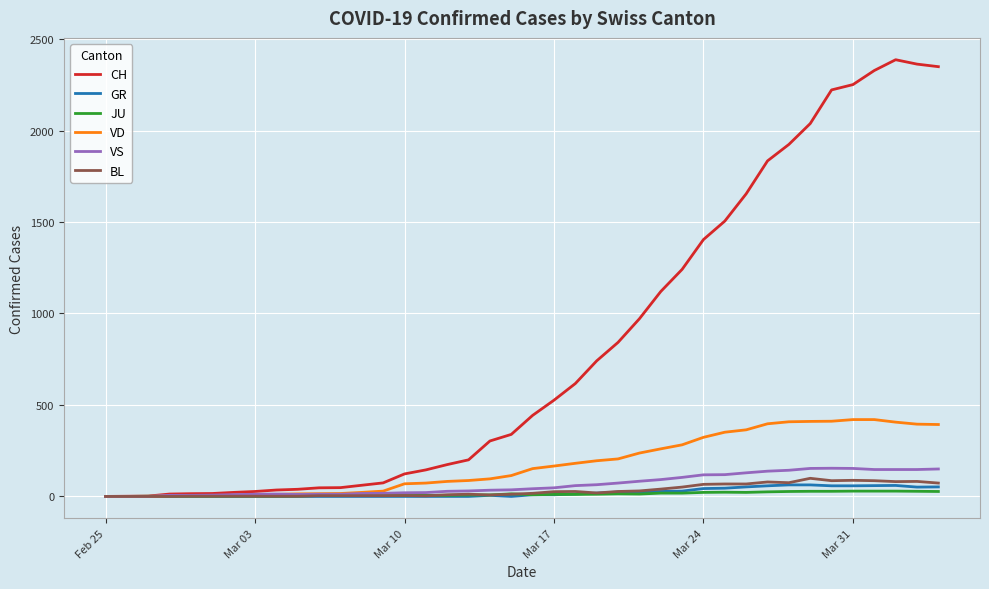

Which series has the largest range (max minus min)?

CH